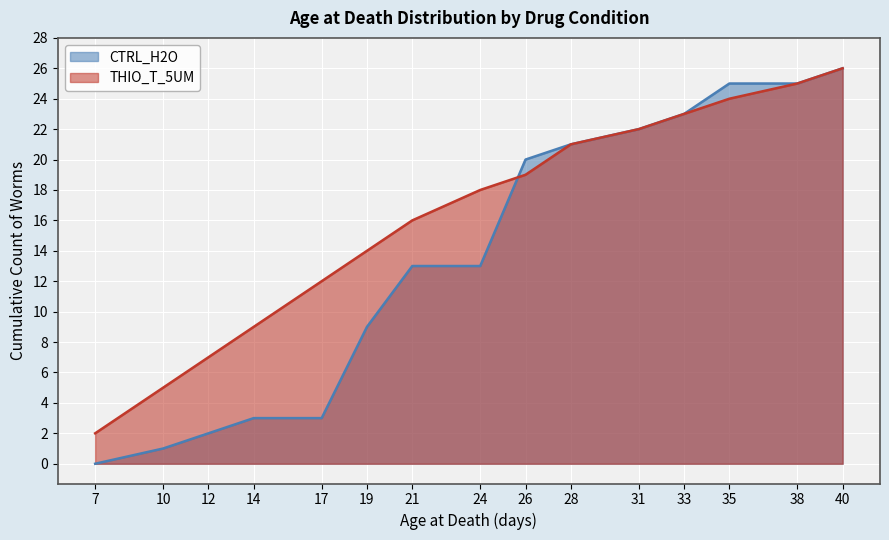

What is the difference between the THIO_T_5UM values at 5 and 11?

5